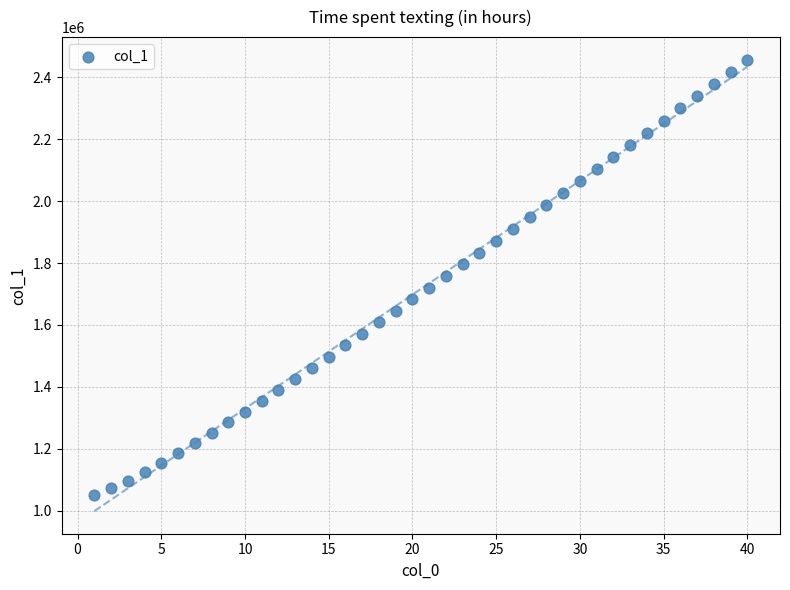

What is the range of Y values (max minus min)?

1404924.2